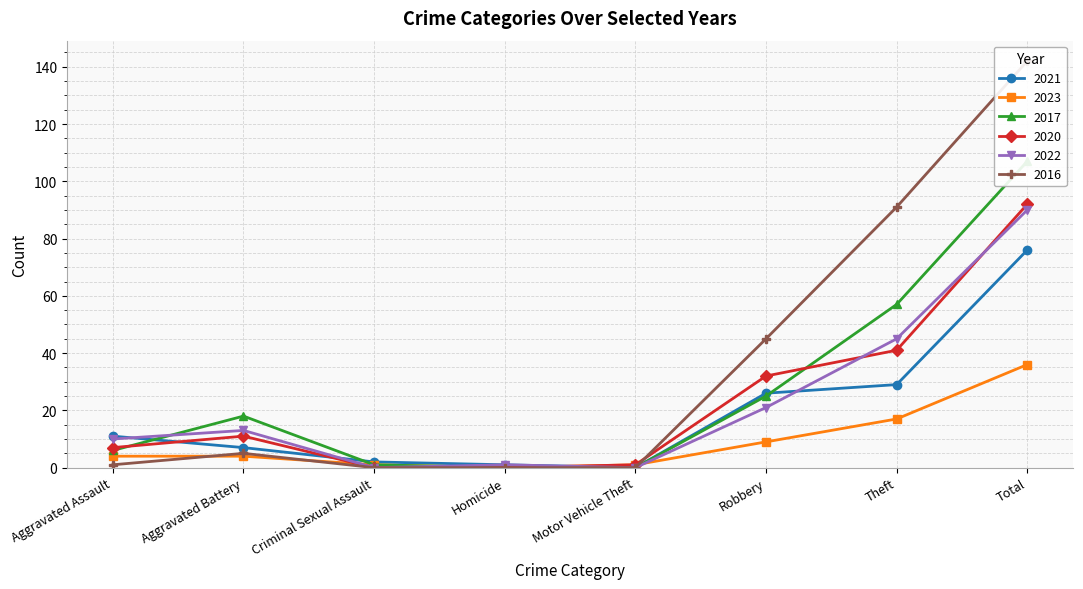

At Motor Vehicle Theft, list the series in order from largest to smallest.

2023, 2020, 2021, 2017, 2022, 2016